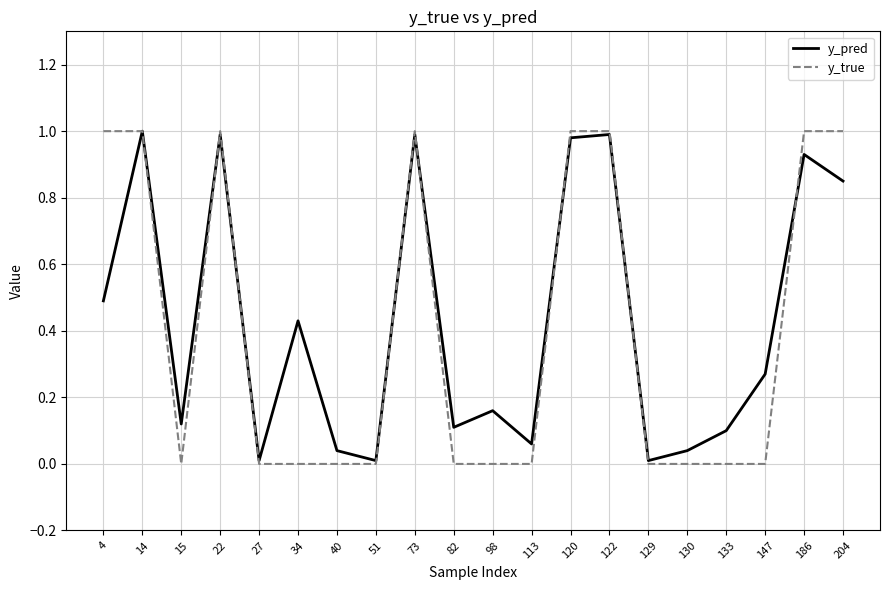

The value of y_true at 129 is -0.5. True or false?

False